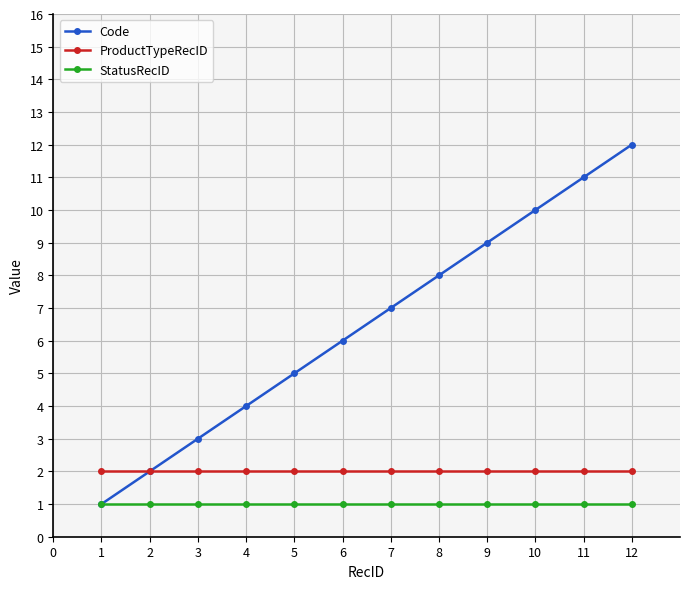

What is the value of the Code point at the 9th from the left?

9